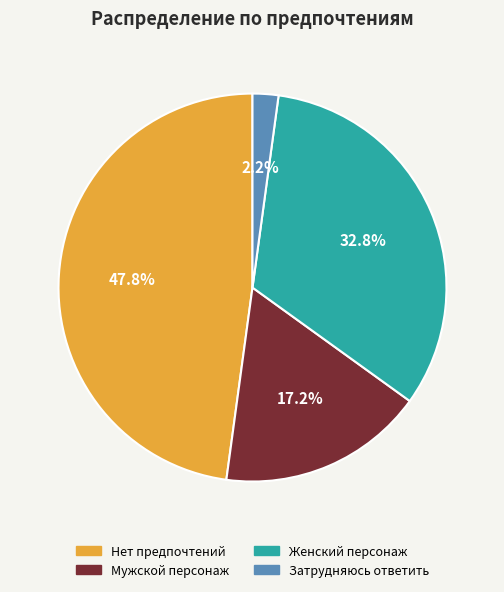

True or false: Женский персонаж accounts for 25% of the total.

False